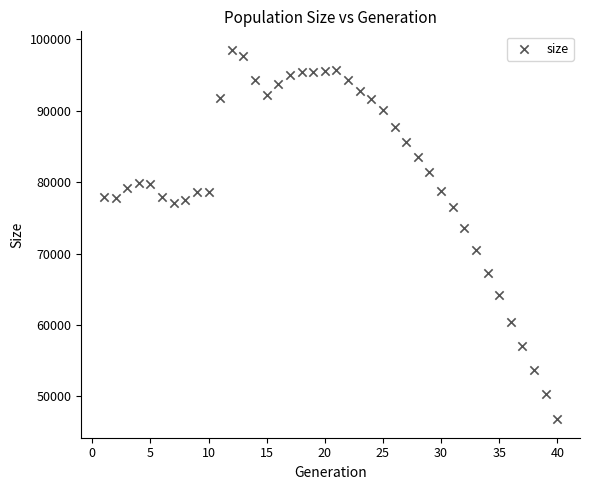

What is the range of Y values (max minus min)?

51715